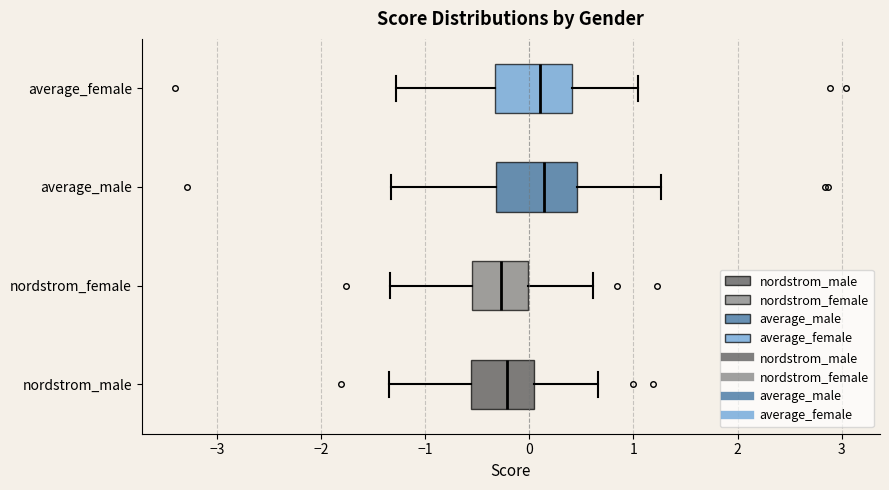

Where does the right whisker of the box for nordstrom_female end on the x-axis? The values are not printed on the chart, so give them approximately, as read against the axis.

0.6